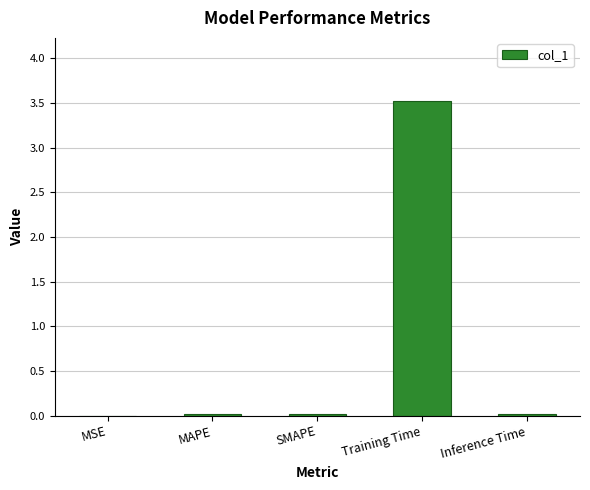

What is the sum of all values?

3.6